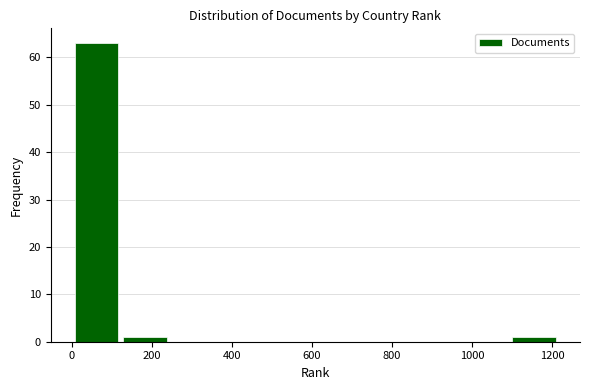

How tall is the bar that spans 1100 to 1220 on the x-axis? Neither the bar edges nor the heights are printed on the chart, so give them approximately, as read against the axes.

1